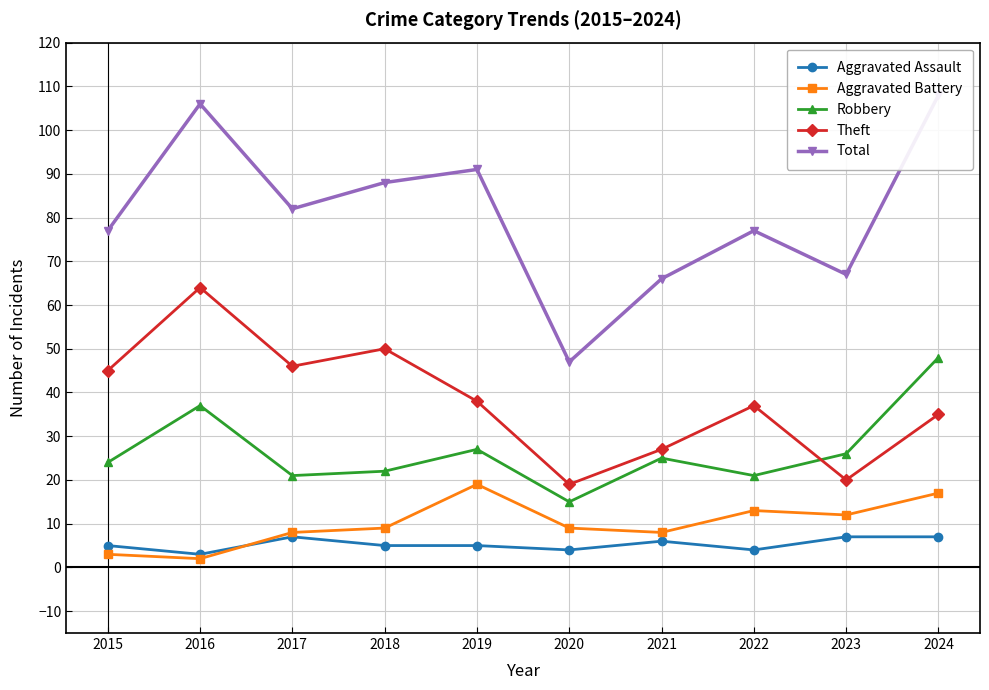

Where is the first local maximum for Aggravated Battery?

2019